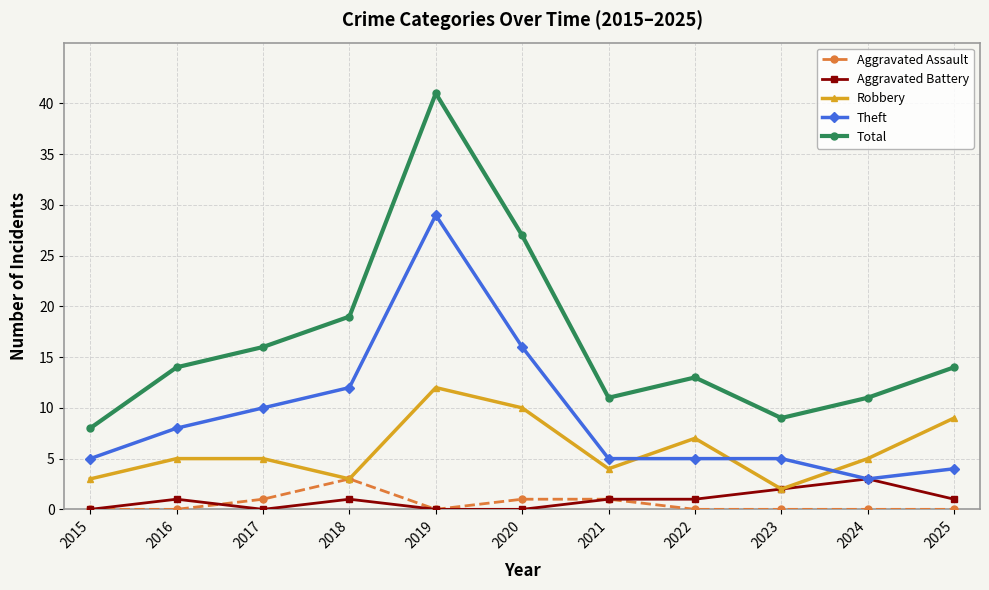

How many lines are shown in the chart?

5